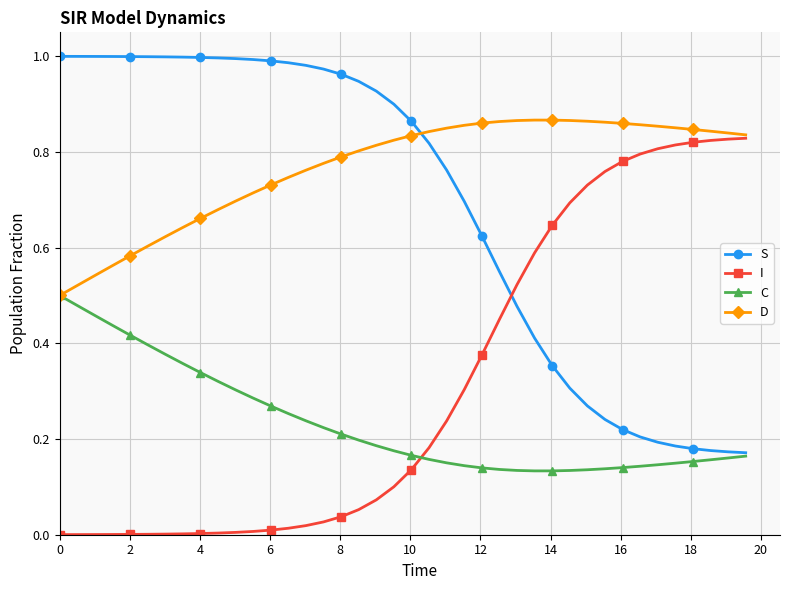

Does the chart display data point markers on the line(s)?

Yes